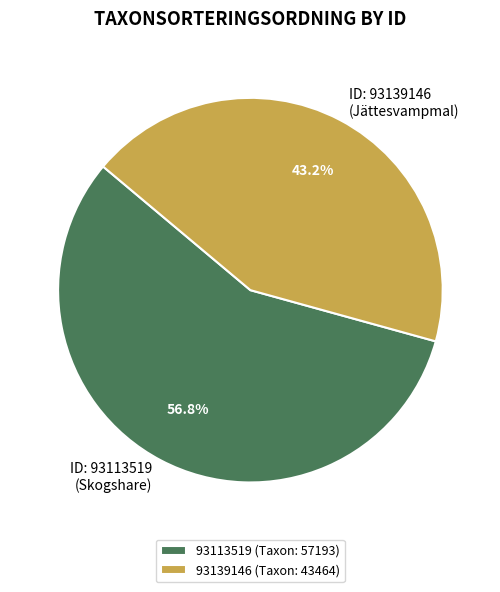

True or false: 93113519 accounts for 57% of the total.

True